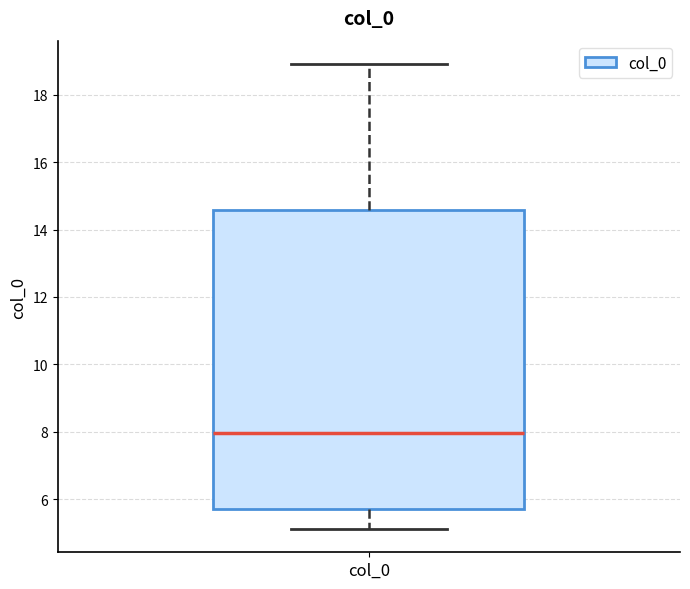

Transcribe this box plot: give where the median line is, the range the box spans, and where the two whiskers end, as read against the y-axis. The values are not printed on the chart, so give them approximately, as read against the axis.

median 8.0, box 5.8 to 14.6, whiskers 5.2 to 19.0